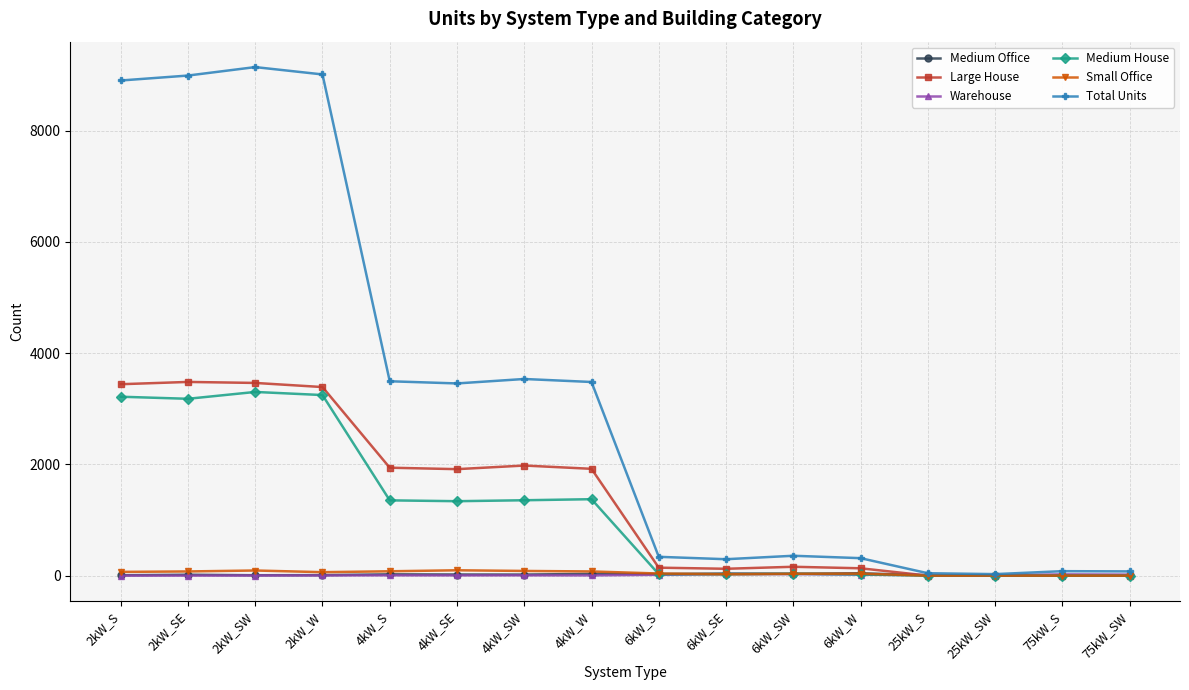

What is the value of the Large House point at the 9th from the left?

143